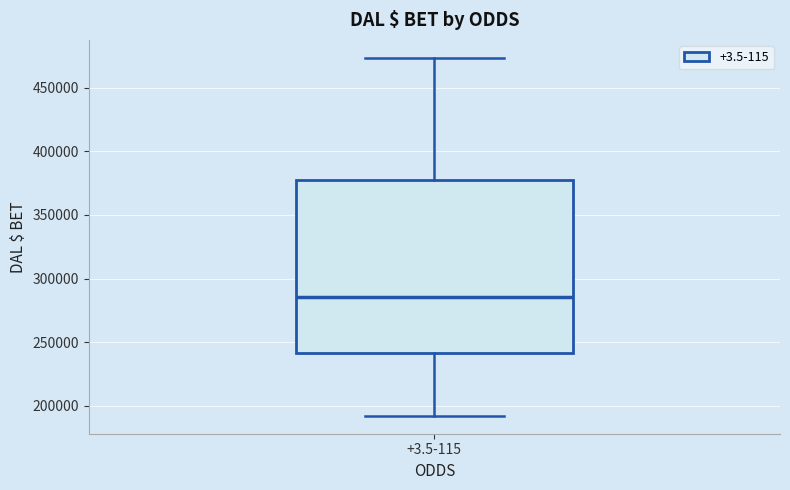

Transcribe this box plot: give where the median line is, the range the box spans, and where the two whiskers end, as read against the y-axis. The values are not printed on the chart, so give them approximately, as read against the axis.

median 285000, box 240000 to 380000, whiskers 190000 to 475000